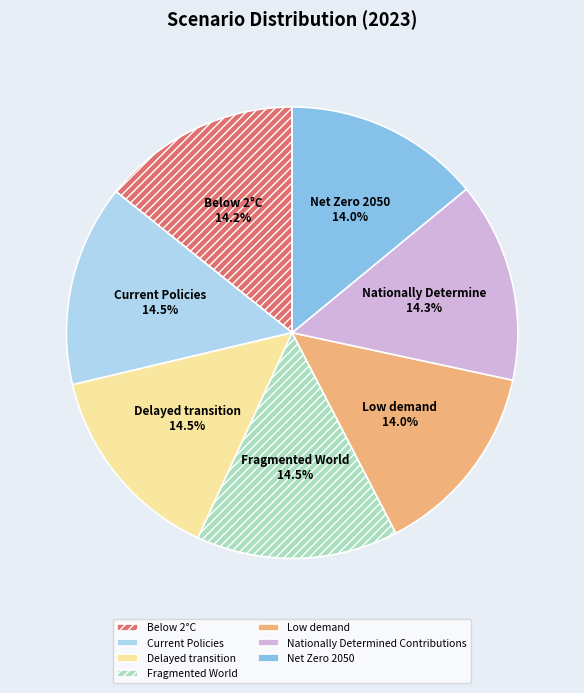

Is there a majority slice in this chart?

No